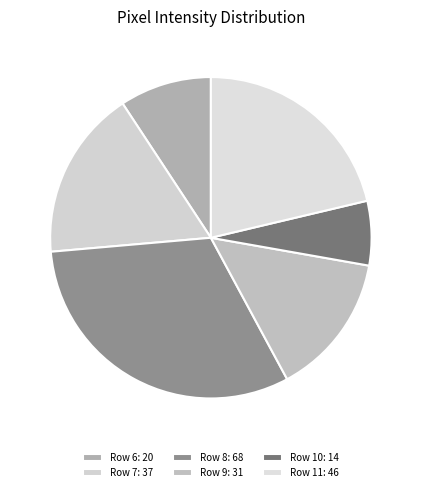

How many slices are in this pie chart?

6